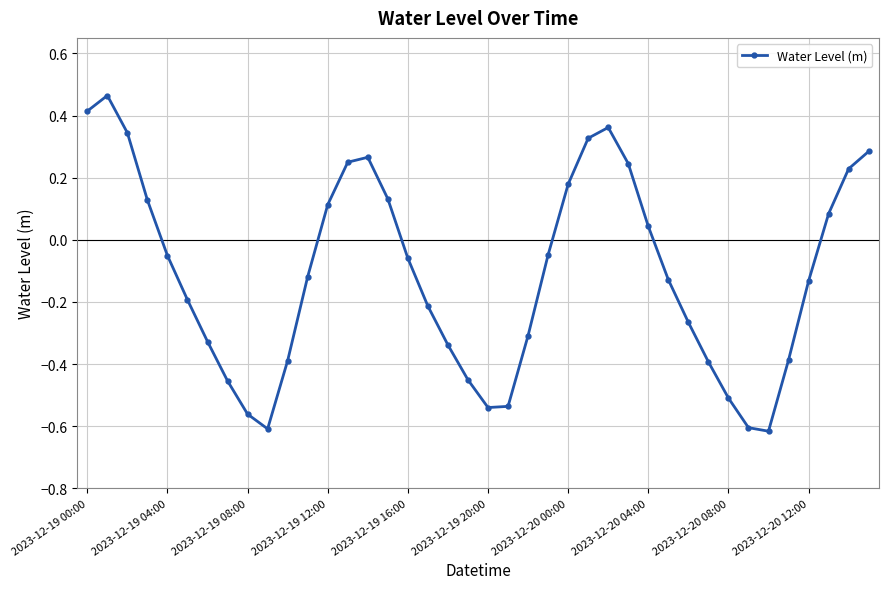

How many interior local valleys (lower than both neighbors) does the data have?

3